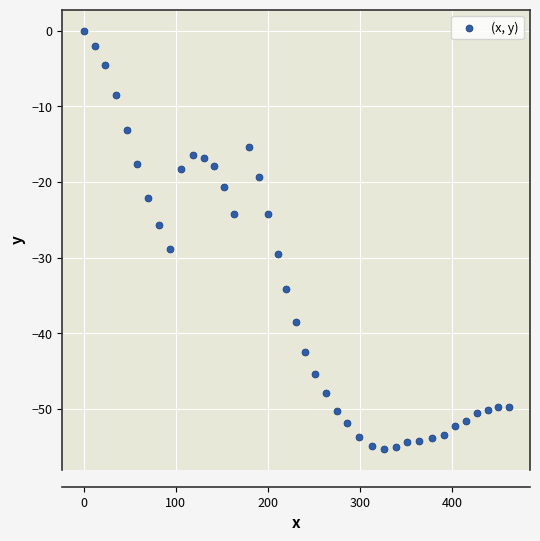

What is the range of Y values (max minus min)?

55.3